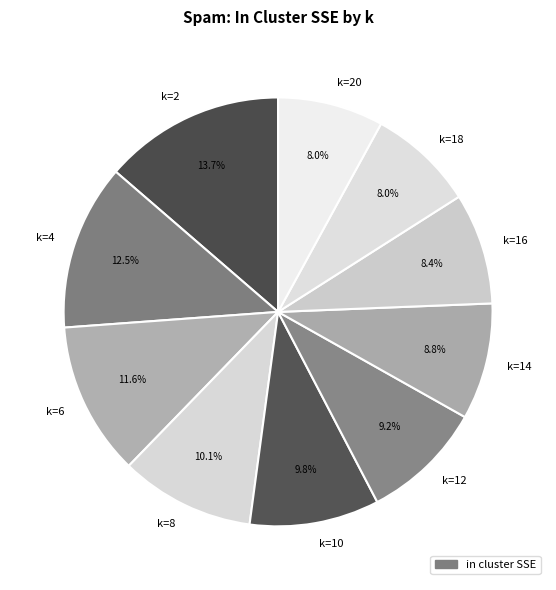

What percentage is NOT represented by k=16?

91.6%